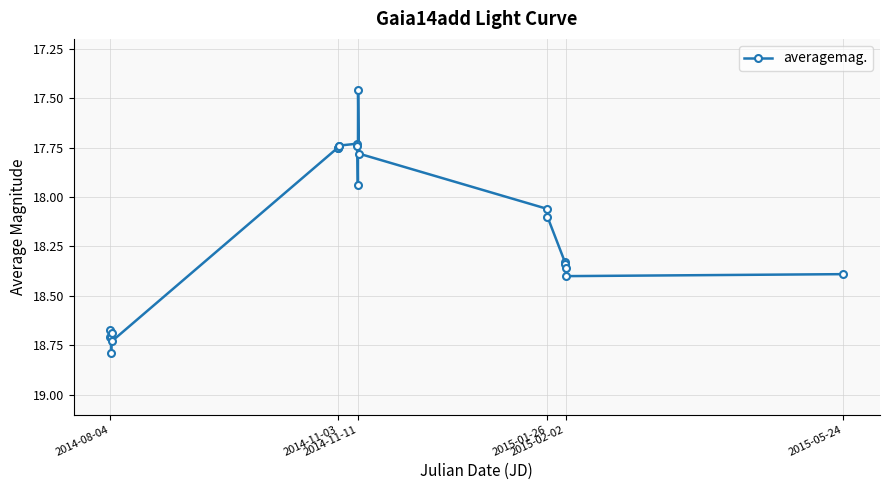

How many data points are above 18?

13